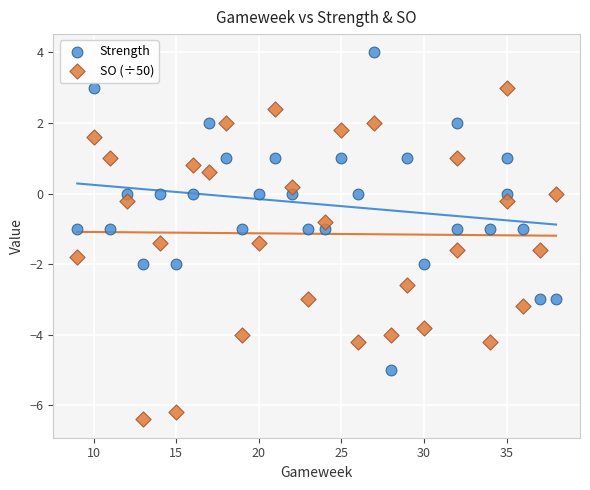

Which series reaches the minimum Y coordinate?

SO (÷50)